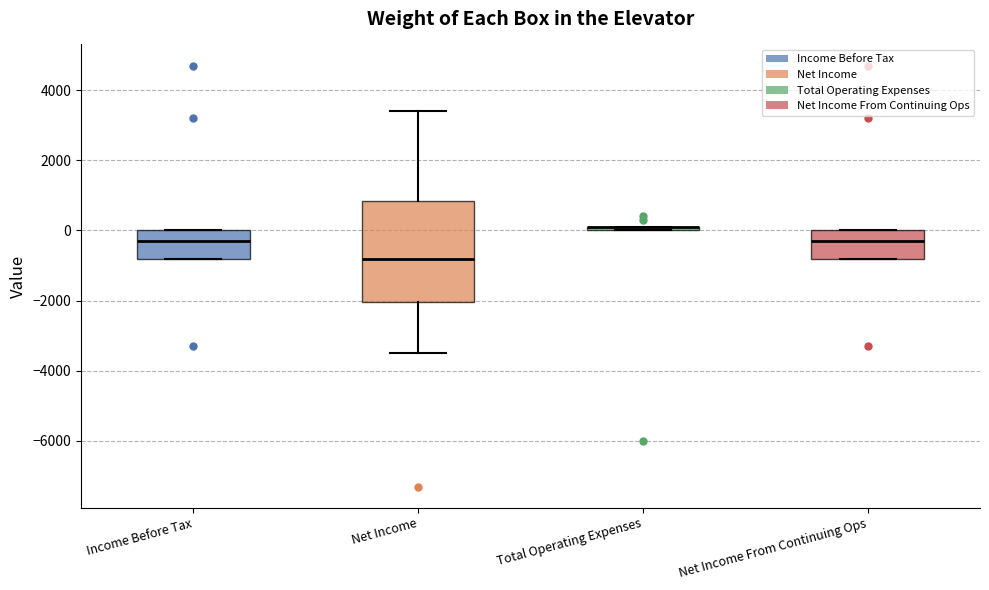

Where does the median line of the box for Net Income sit on the y-axis? The values are not printed on the chart, so give them approximately, as read against the axis.

-800